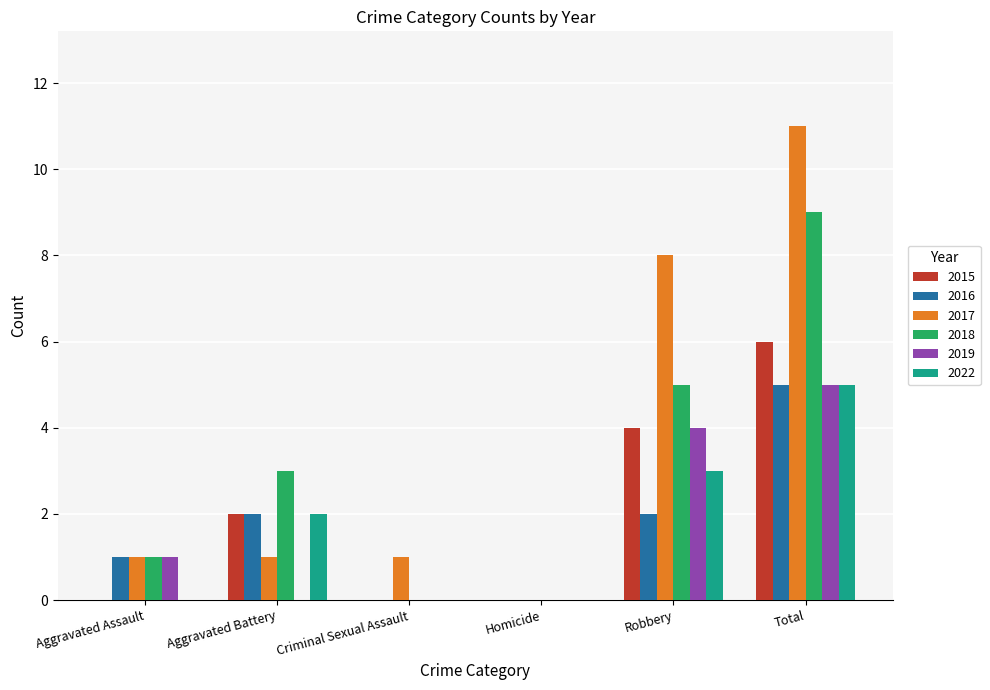

Which series has the widest spread of values?

2017